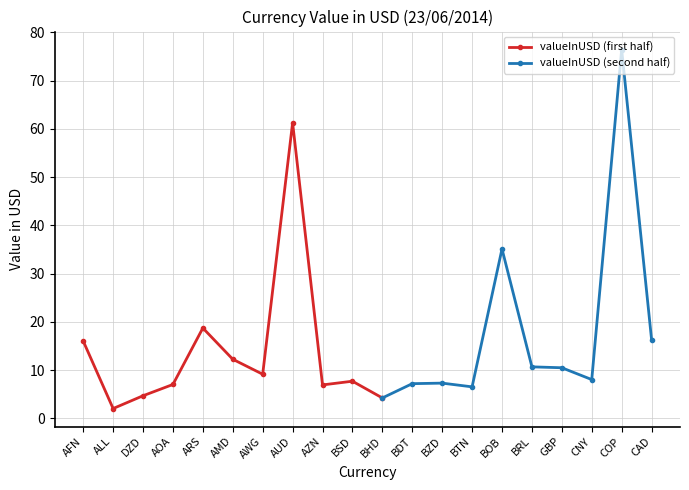

What is the change in value from GBP to CAD?

+5.8